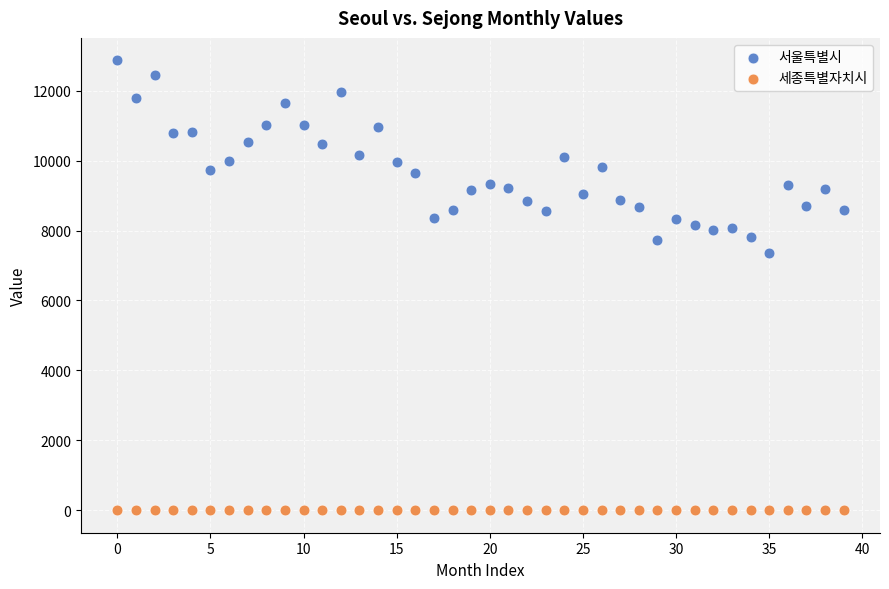

Which series contains the lowest Y value?

세종특별자치시